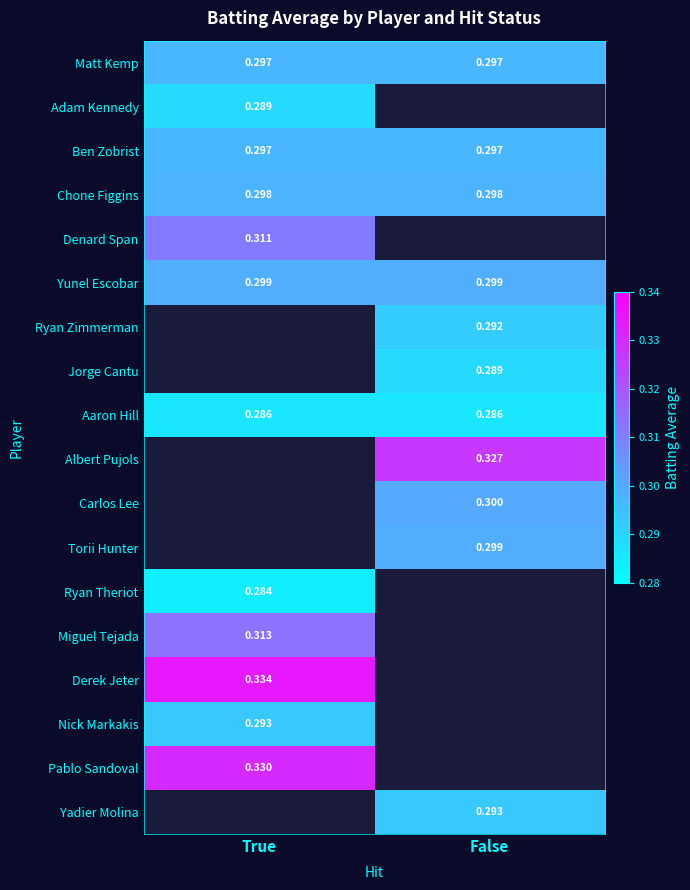

Between True and False, which is larger?

True